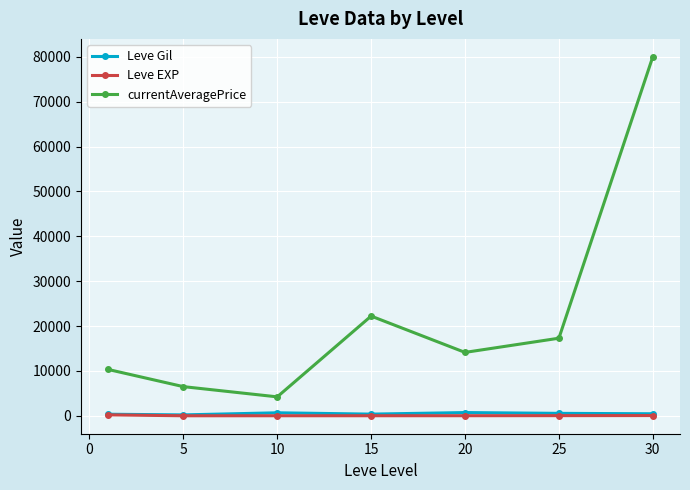

Which series has the widest spread of values?

currentAveragePrice